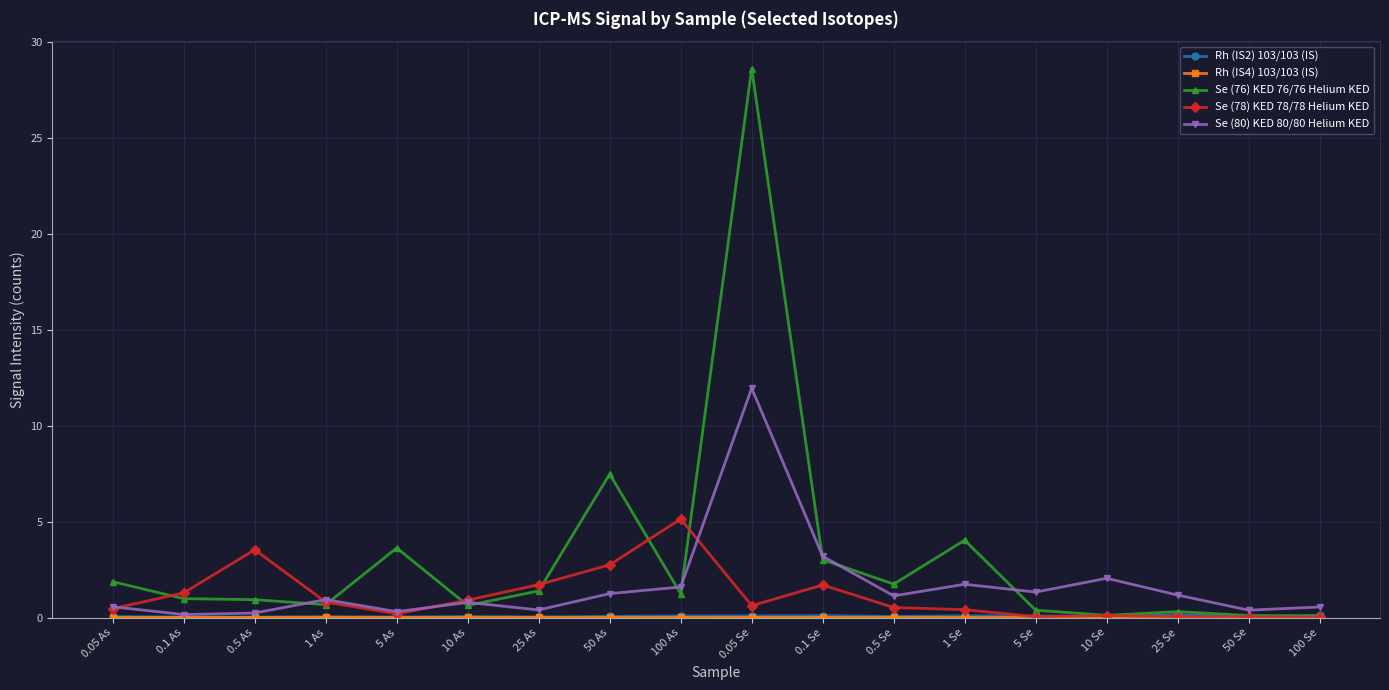

What is the value of the Se (76) KED 76/76 Helium KED point at the 2nd from the left?

1.0